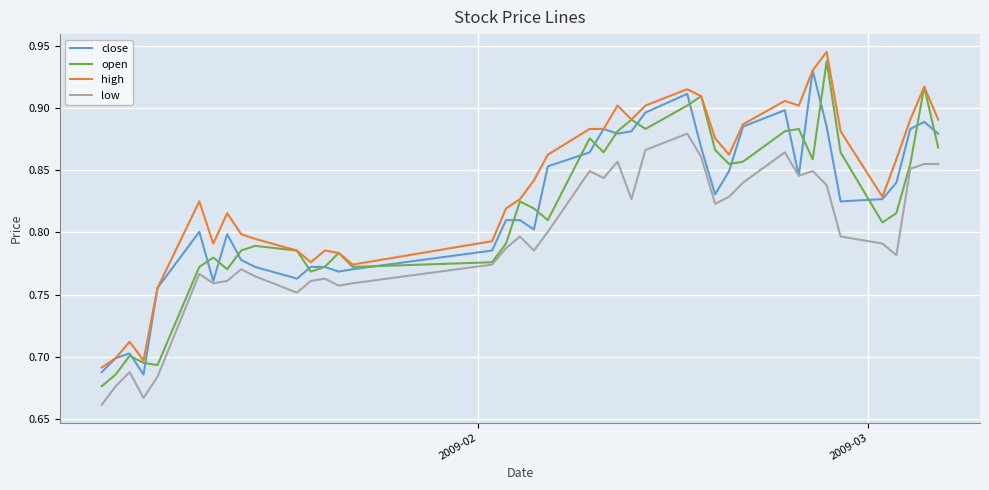

Does the chart display data point markers on the line(s)?

No